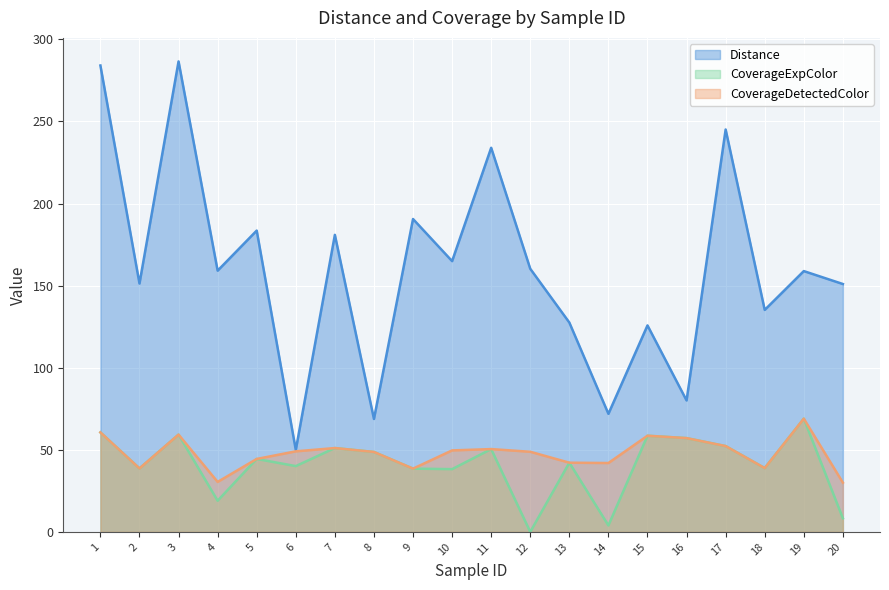

Where does the CoverageDetectedColor series first go above 49?

1